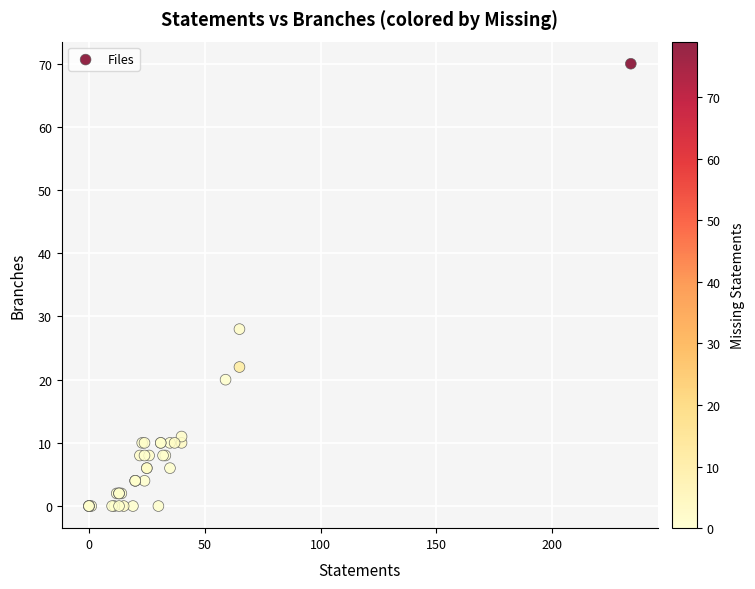

What Y value in the scatter plot is closest to 35?

28